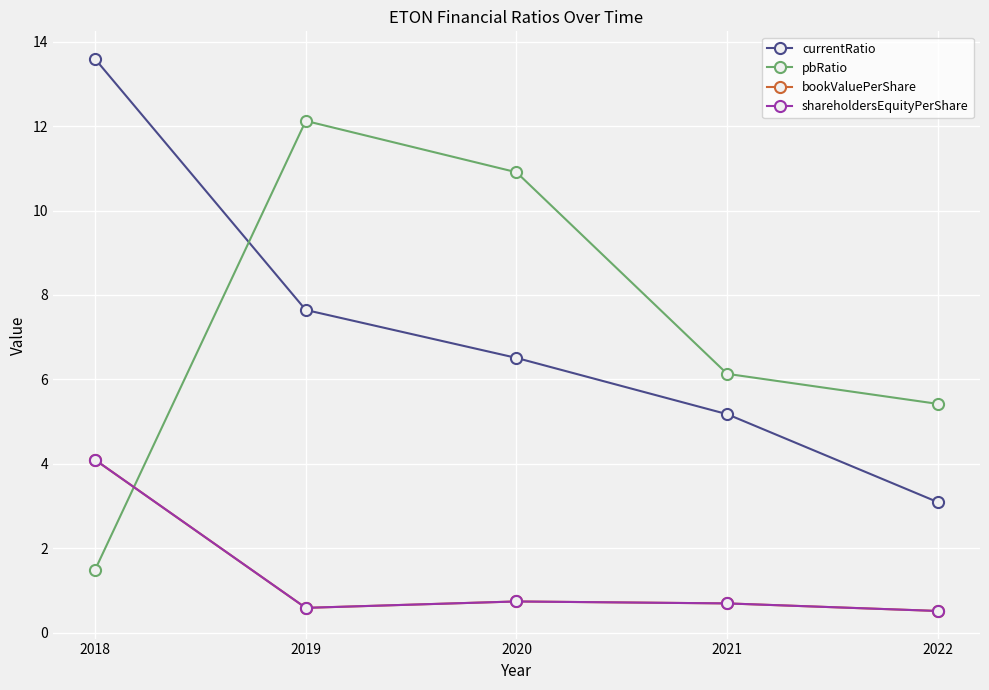

Does the chart have visible grid lines?

Yes